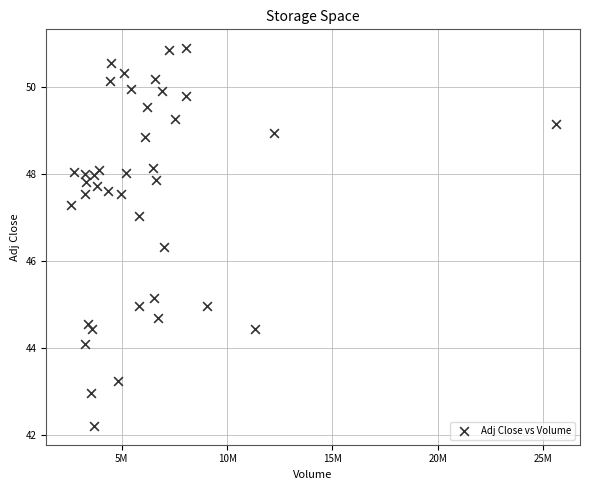

What is the range of X values (max minus min)?

23032500.0